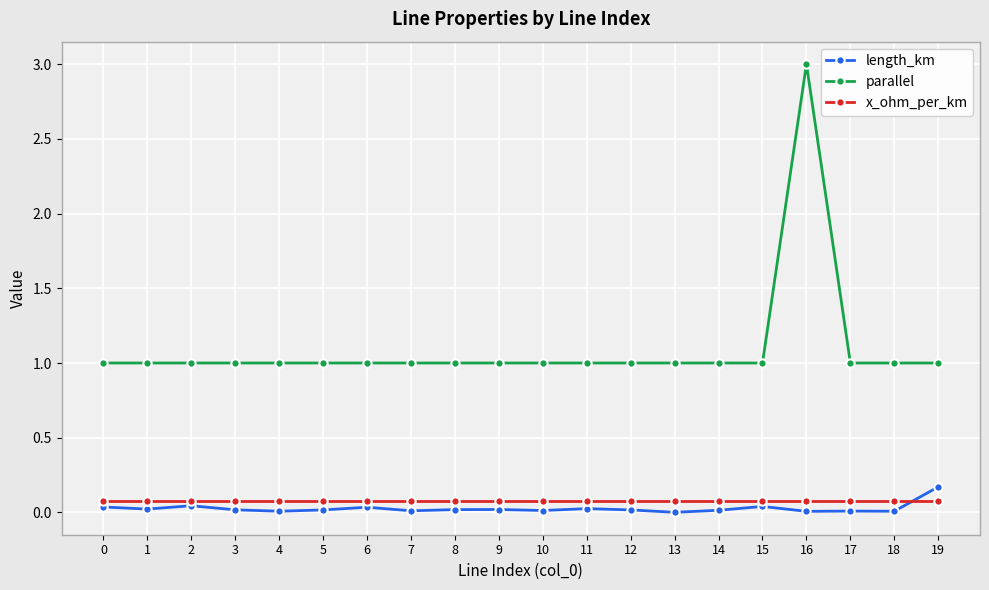

Which series ends up on top after the final intersection of length_km and x_ohm_per_km?

length_km